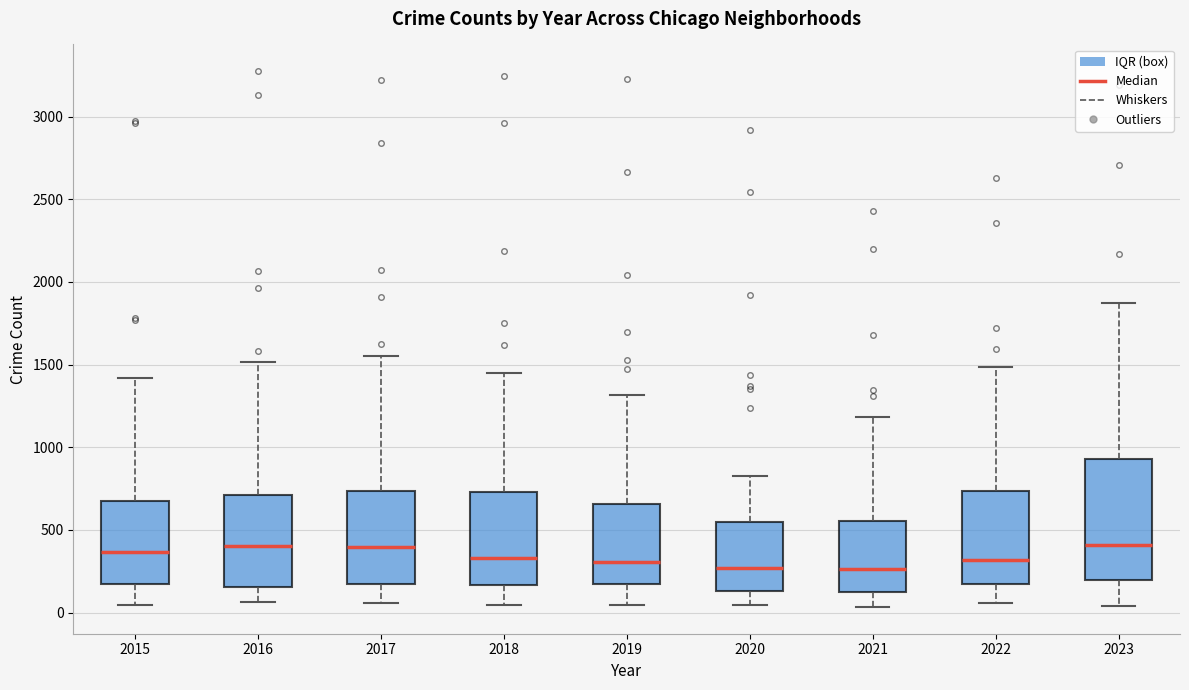

Where does the median line of the box at x = 2020 sit on the y-axis? The values are not printed on the chart, so give them approximately, as read against the axis.

250